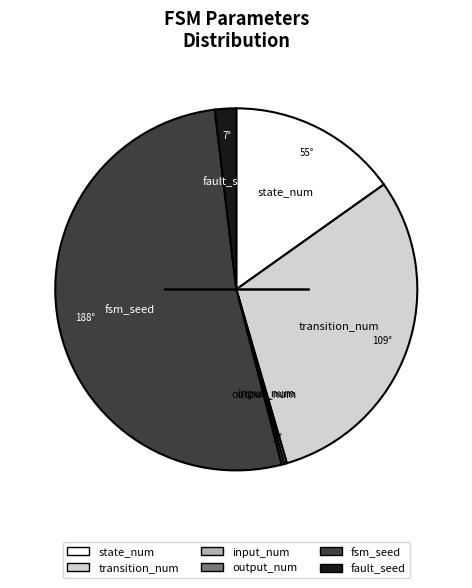

Which category has the biggest portion of the pie?

fsm_seed